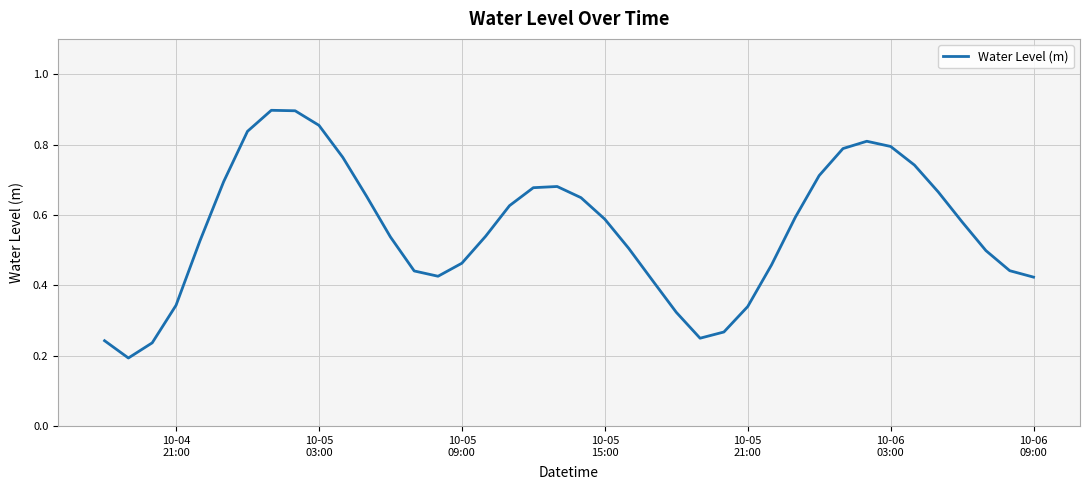

What is the greatest value displayed?

0.9